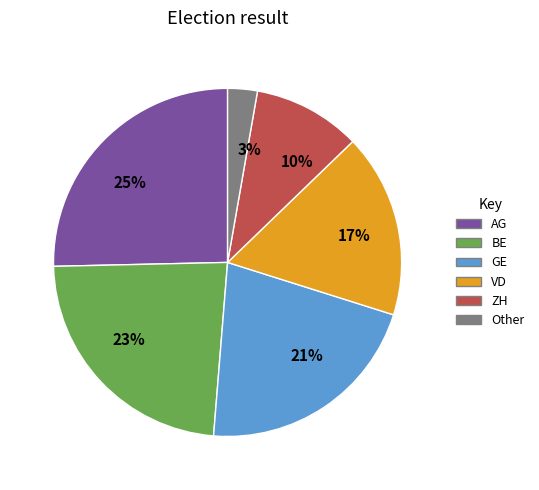

Is the sum of GE and BE greater than half?

No